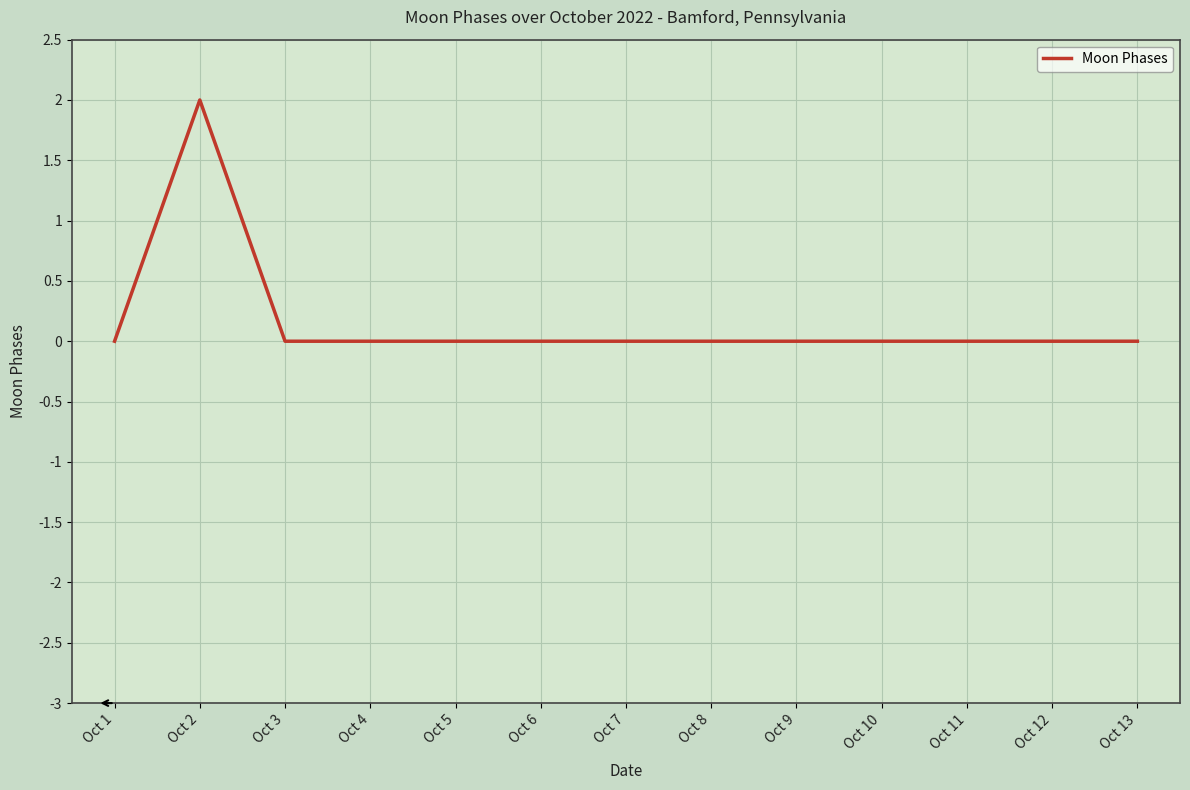

Which has a higher value, Oct 1 or Oct 2?

Oct 2